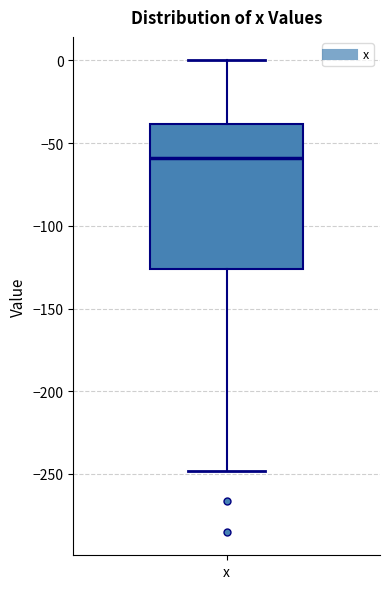

Transcribe this box plot: give where the median line is, the range the box spans, and where the two whiskers end, as read against the y-axis. The values are not printed on the chart, so give them approximately, as read against the axis.

median -60, box -125 to -40, whiskers -250 to 0